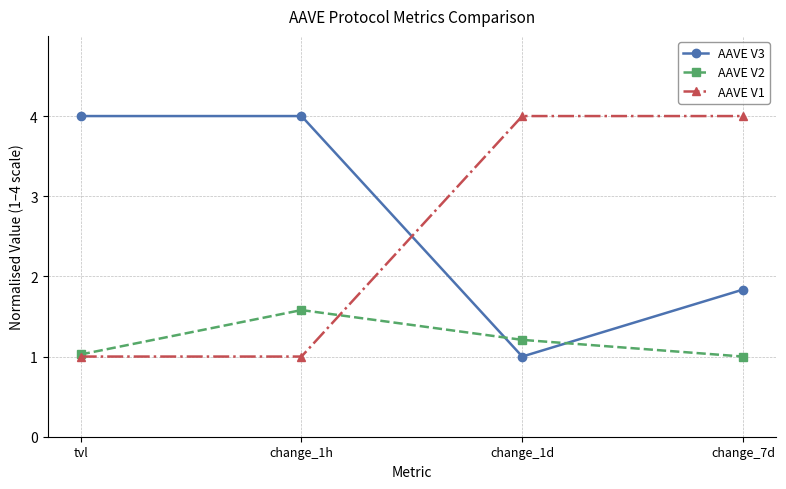

The AAVE V2 series shows 1.6 at tvl. True or false?

False